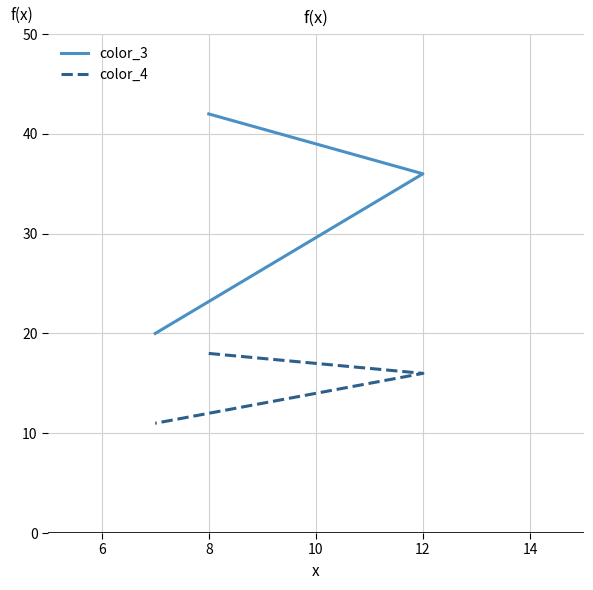

Which series has the largest range (max minus min)?

color_3